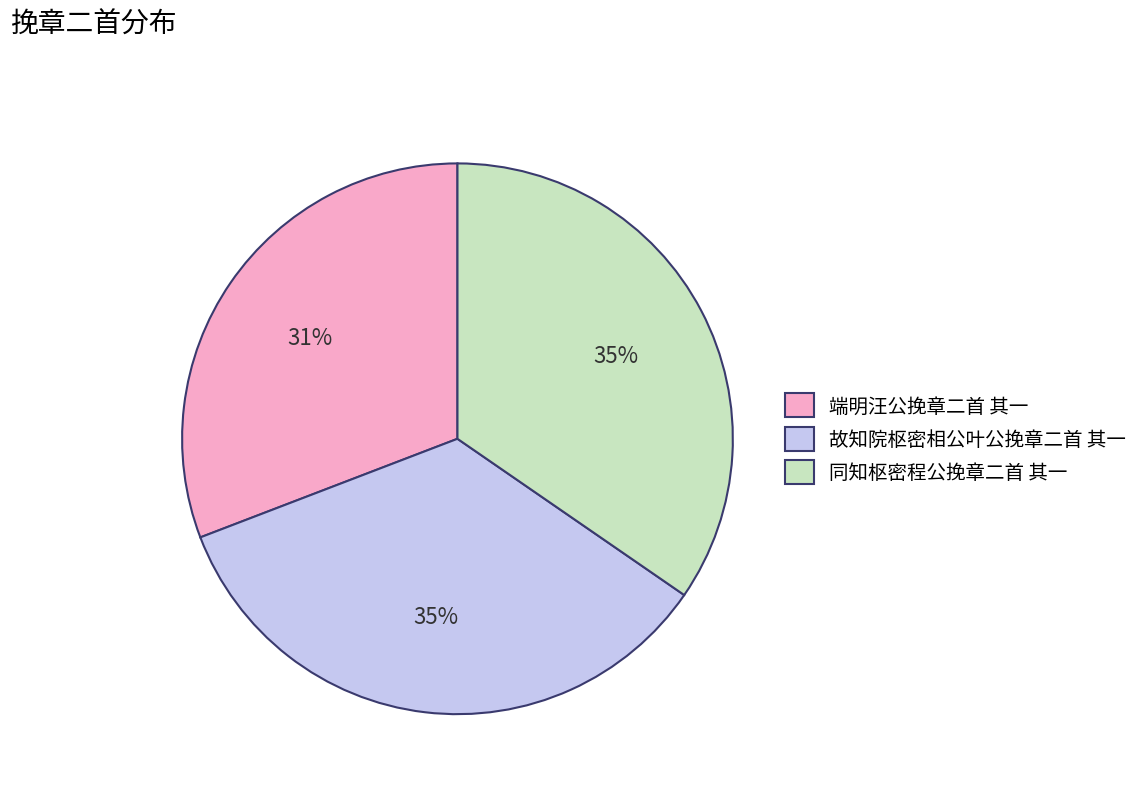

Is there a majority slice in this chart?

No